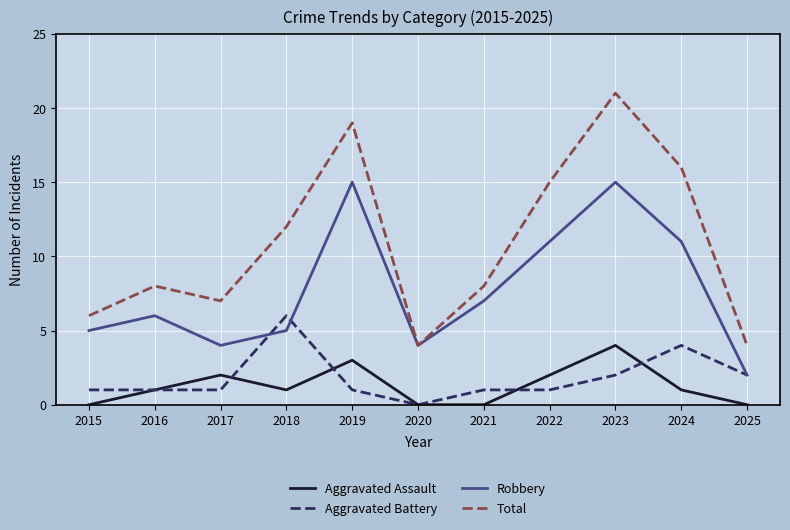

Reading left to right, what are all the values shown in this chart?

Aggravated Assault: 2015=0	2016=1	2017=2	2018=1	2019=3	2020=0	2021=0	2022=2	2023=4	2024=1	2025=0
Aggravated Battery: 2015=1	2016=1	2017=1	2018=6	2019=1	2020=0	2021=1	2022=1	2023=2	2024=4	2025=2
Robbery: 2015=5	2016=6	2017=4	2018=5	2019=15	2020=4	2021=7	2022=11	2023=15	2024=11	2025=2
Total: 2015=6	2016=8	2017=7	2018=12	2019=19	2020=4	2021=8	2022=15	2023=21	2024=16	2025=4